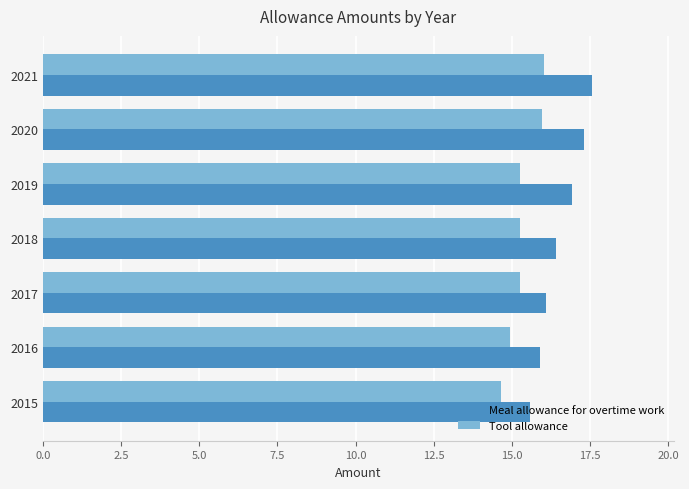

What is the difference between the second highest and second lowest values in the Meal allowance for overtime work series?

1.4